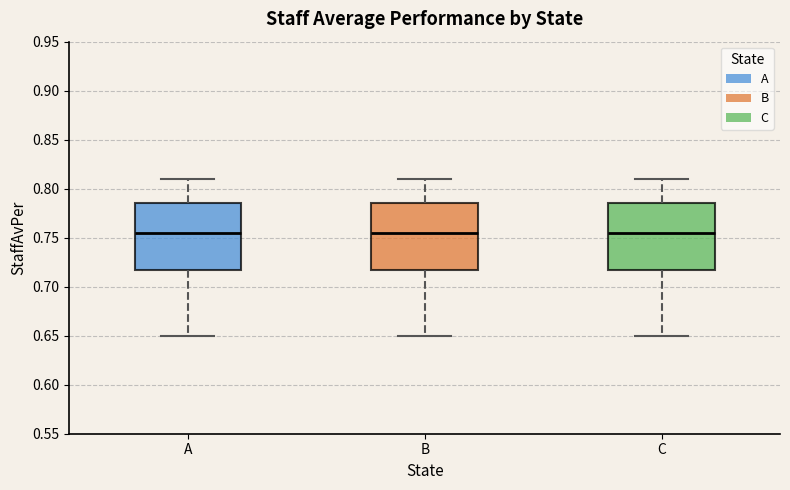

Where does the upper whisker of the box for B end on the y-axis? The values are not printed on the chart, so give them approximately, as read against the axis.

0.810